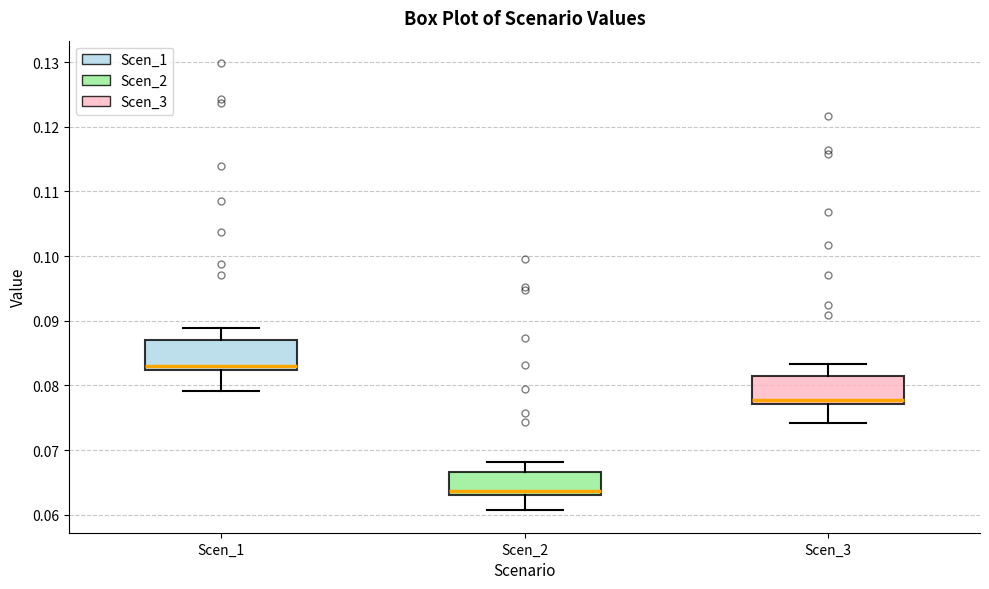

Reading left to right, transcribe this box plot: for each box, give where its median line is, the range the box spans, and where its two whiskers end, as read against the y-axis. The values are not printed on the chart, so give them approximately, as read against the axis.

Scen_1: median 0.083, box 0.082 to 0.087, whiskers 0.079 to 0.089
Scen_2: median 0.064, box 0.063 to 0.067, whiskers 0.061 to 0.068
Scen_3: median 0.078, box 0.077 to 0.081, whiskers 0.074 to 0.083